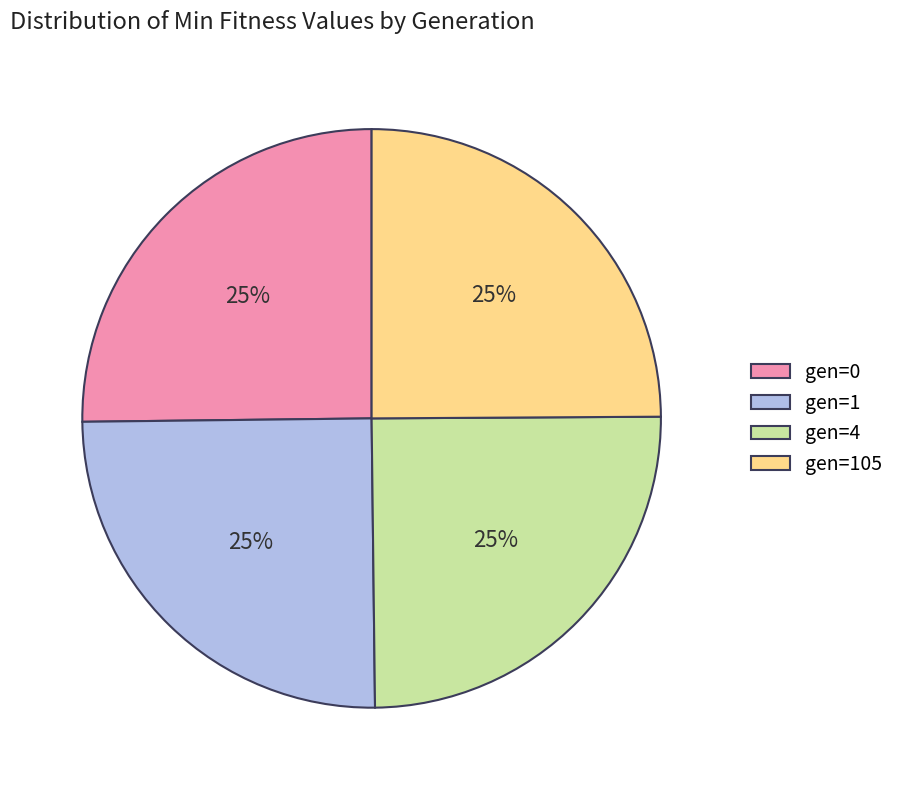

What is the ratio of the value at gen=0 to the value at gen=105?

1.0